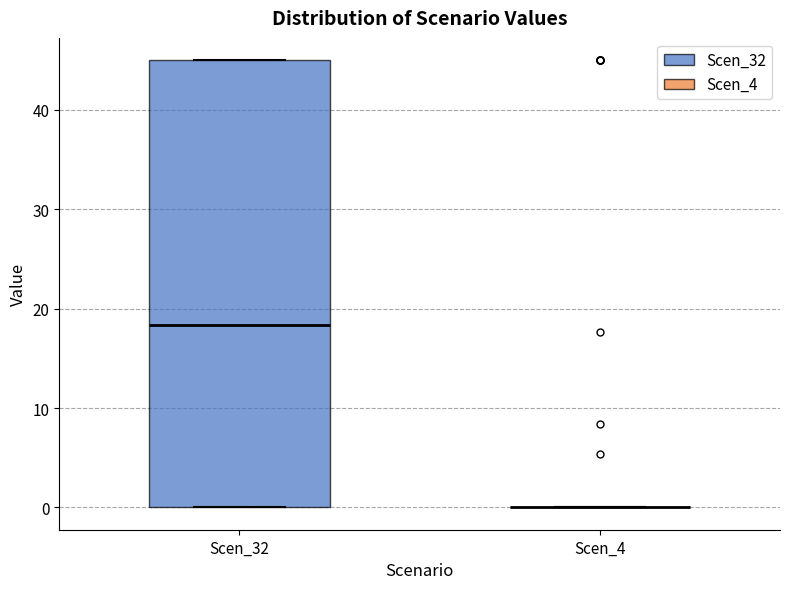

Which box is the tallest, from its lower edge to its upper edge?

Scen_32